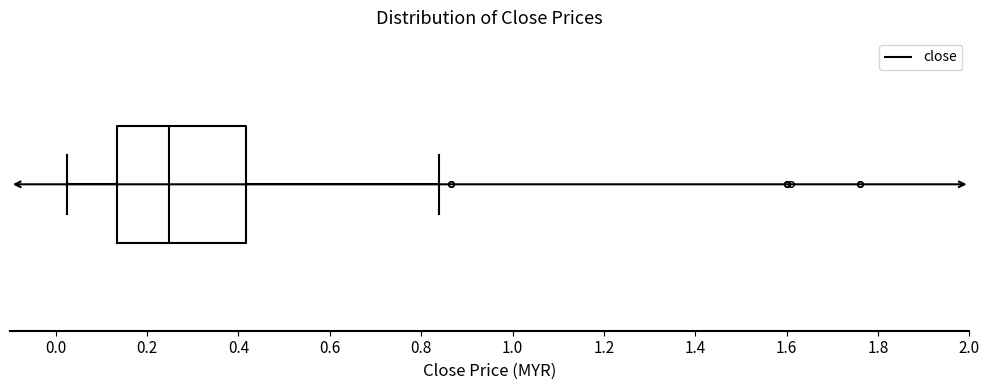

Transcribe this box plot: give where the median line is, the range the box spans, and where the two whiskers end, as read against the x-axis. The values are not printed on the chart, so give them approximately, as read against the axis.

median 0.24, box 0.14 to 0.42, whiskers 0.02 to 0.84